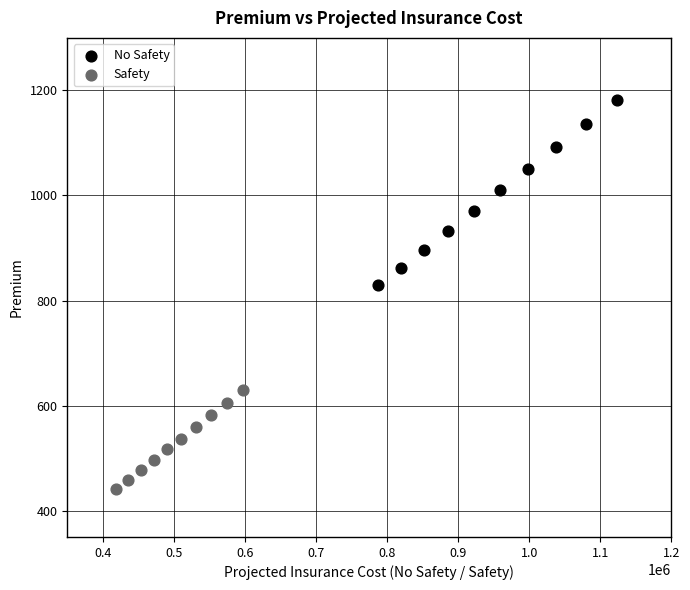

What are all the series names shown in the legend?

No Safety, Safety